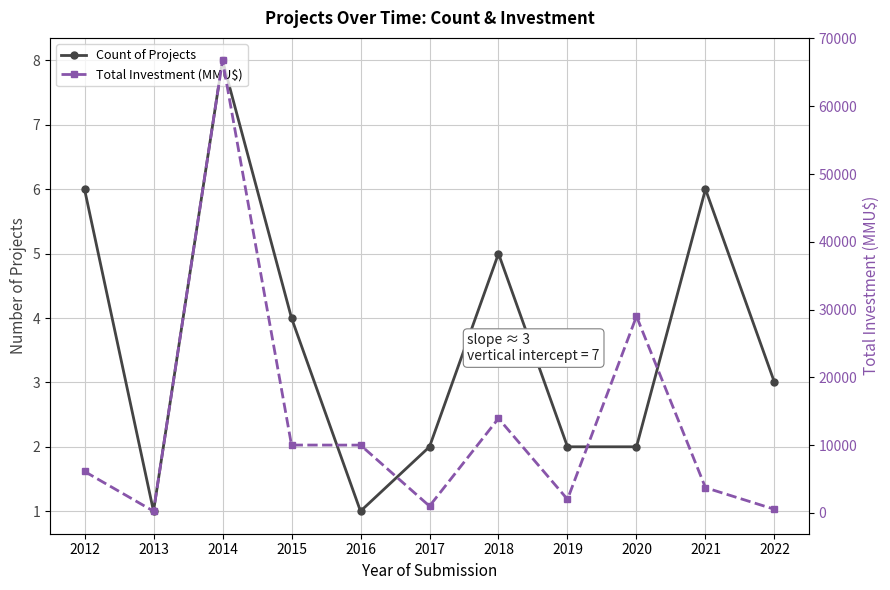

Where is the first local minimum for Count of Projects?

2013